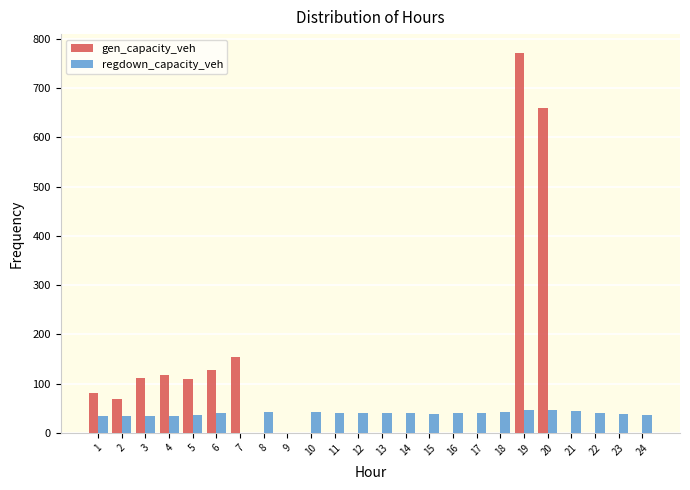

What is the maximum value shown in the chart?

770.5